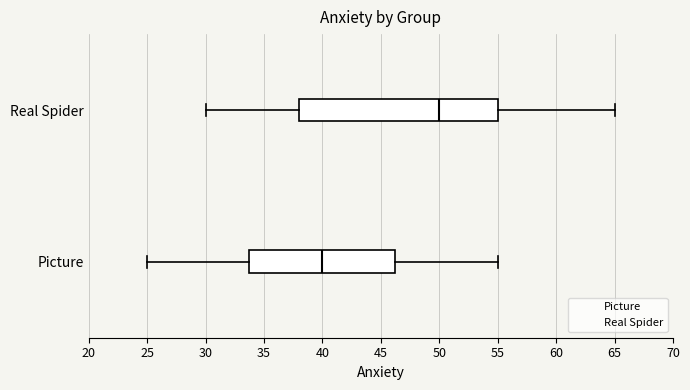

Reading bottom to top, read every box against the x-axis: the position of its median line, the range the box covers, and the ends of its whiskers. The values are not printed on the chart, so give them approximately, as read against the axis.

Picture: median 40.0, box 34.0 to 46.5, whiskers 25.0 to 55.0
Real Spider: median 50.0, box 38.0 to 55.0, whiskers 30.0 to 65.0